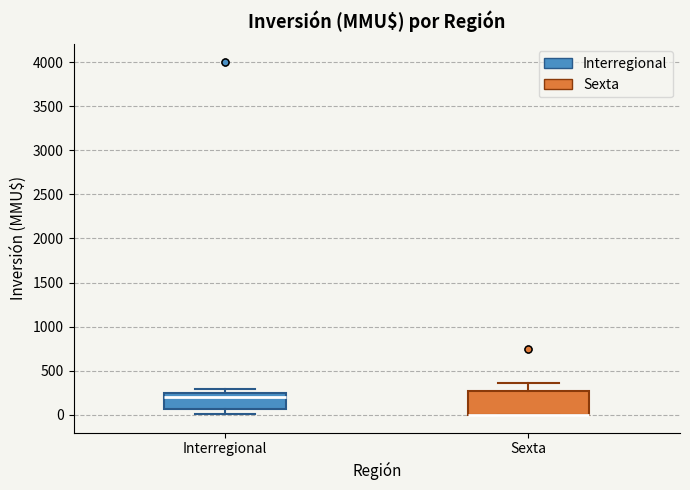

Comparing the boxes themselves (not the whiskers), which one is the tallest?

Sexta